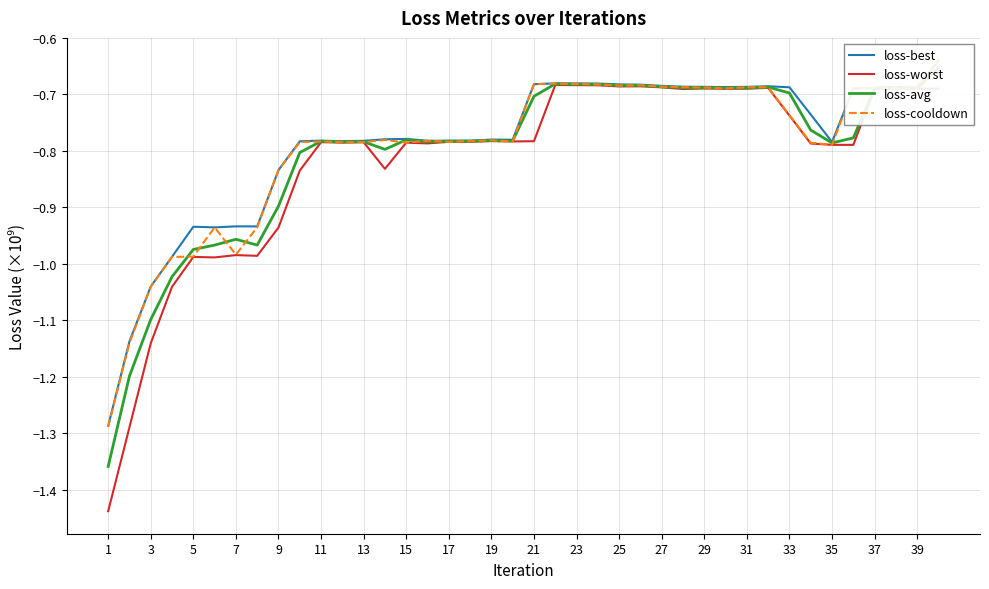

What is the greatest value displayed?

-0.6